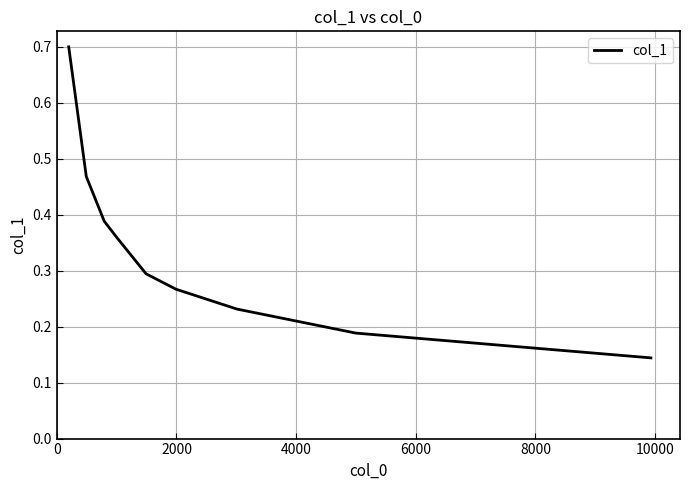

What is the difference between the maximum and minimum values?

0.6